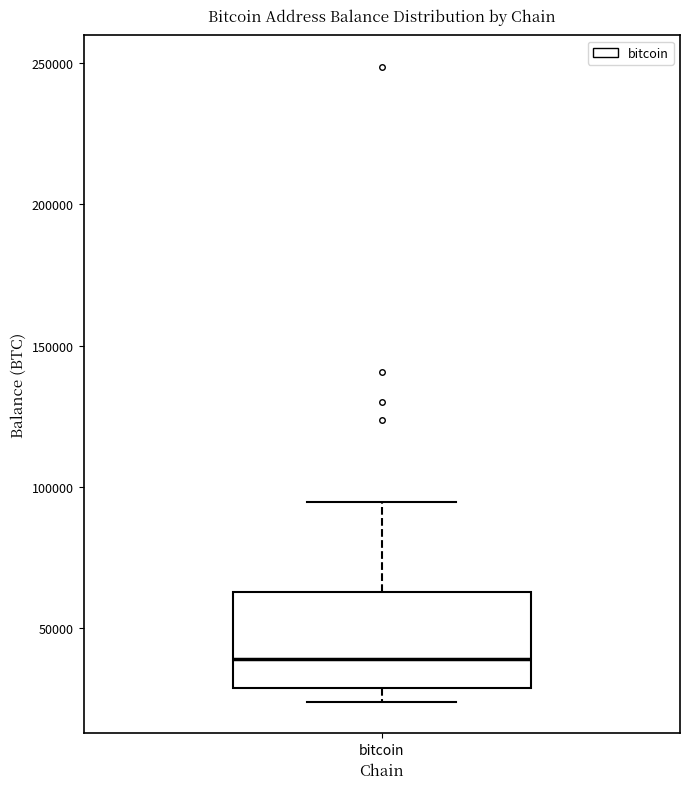

Read this box plot against the y-axis: the position of the median line, the range covered by the box, and the ends of both whiskers. The values are not printed on the chart, so give them approximately, as read against the axis.

median 40000, box 30000 to 65000, whiskers 25000 to 95000